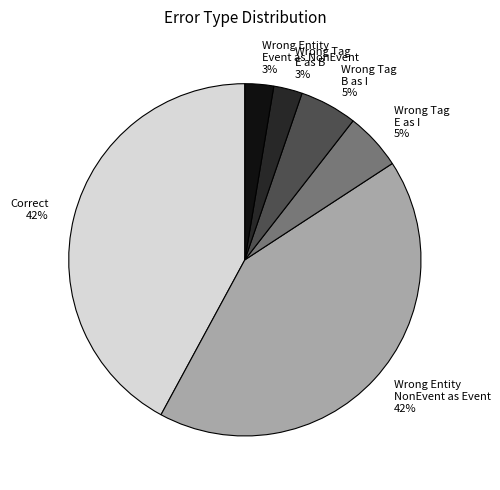

To the nearest percent, what is the average slice percentage?

17%